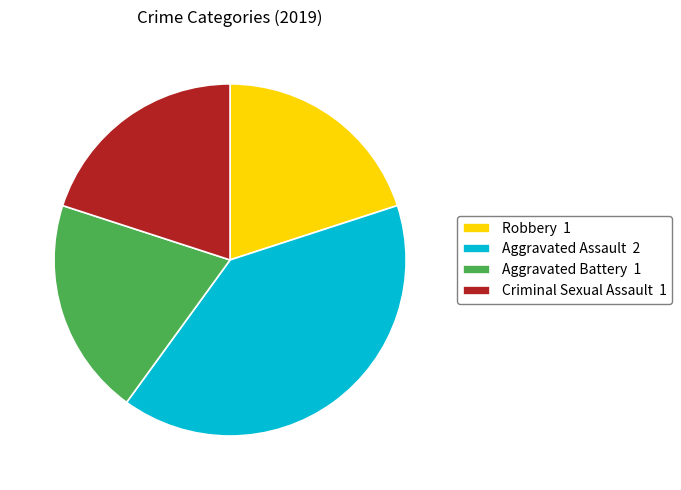

How many segments does this pie chart have?

4